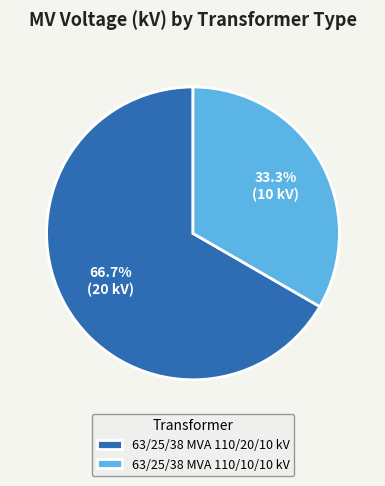

Which slice is the largest?

63/25/38 MVA 110/20/10 kV